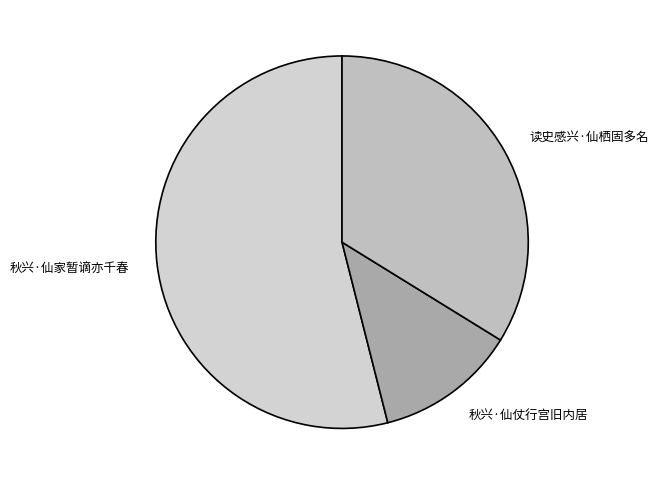

Count the number of slices in the pie.

3